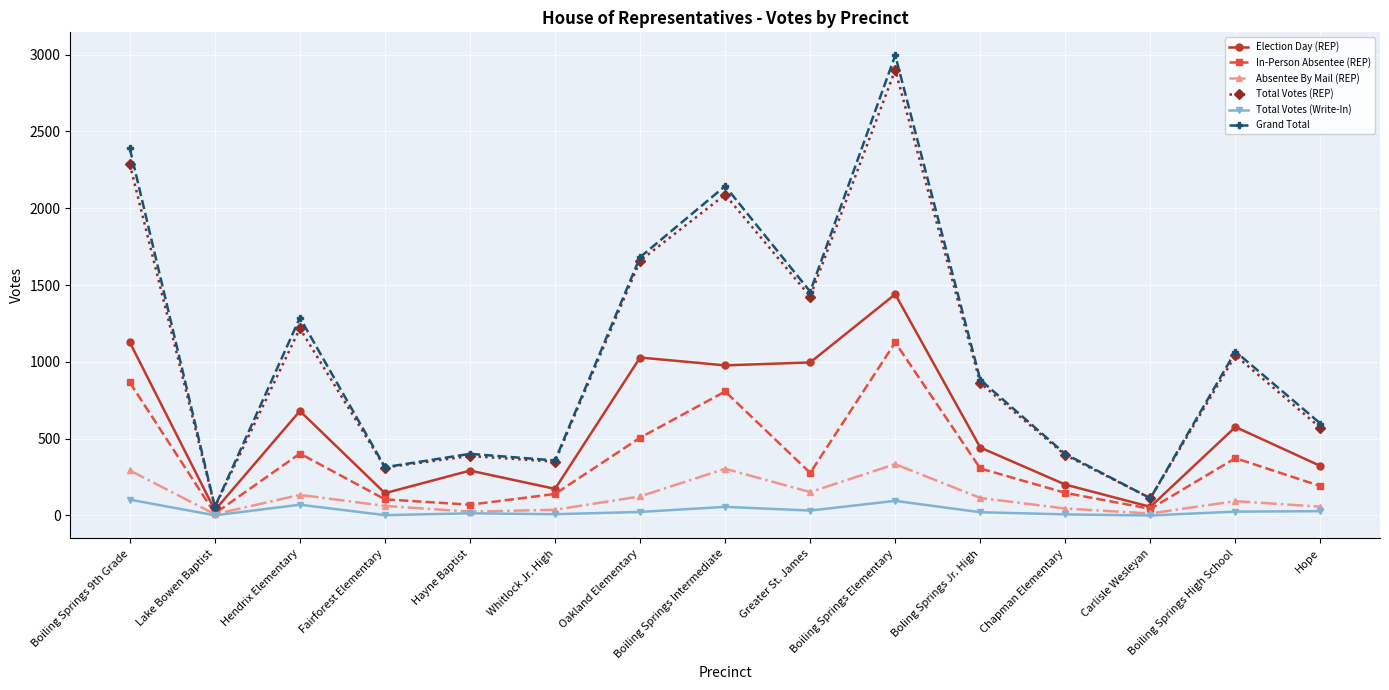

True or false: Total Votes (REP) has more than 2 points higher than both neighbors.

True